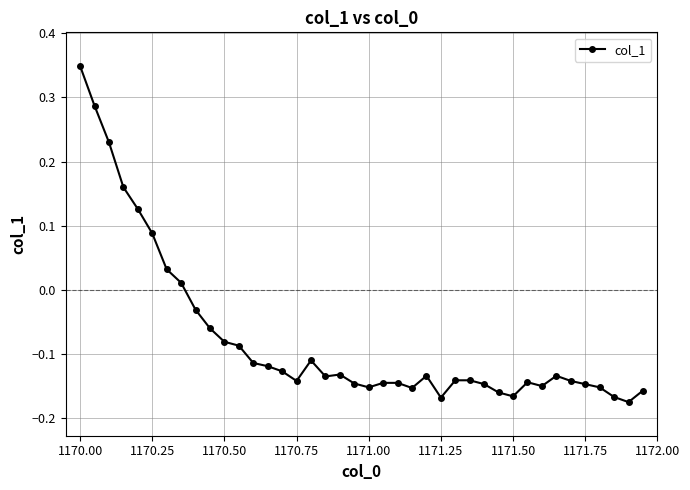

What is the difference between the maximum and minimum values?

0.5